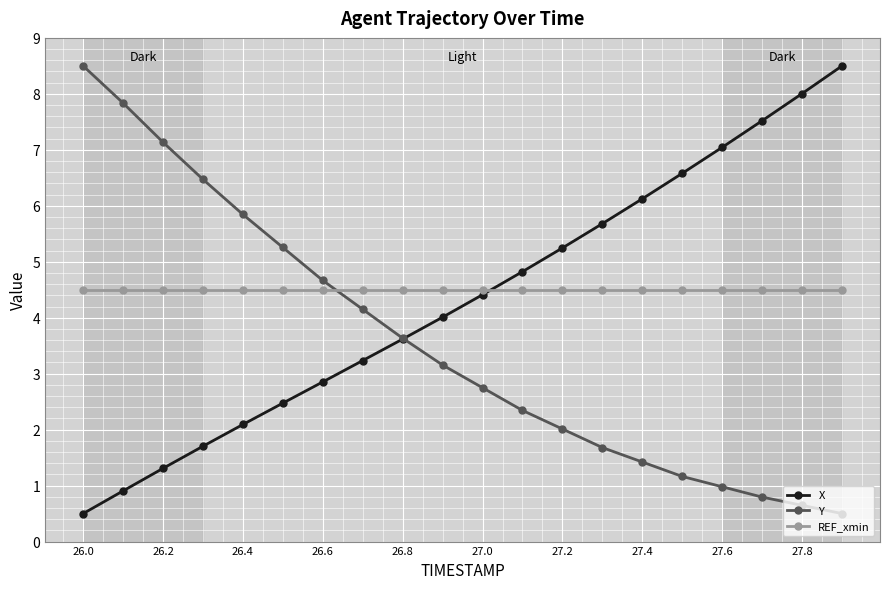

What is the lowest value of the Y series?

0.5